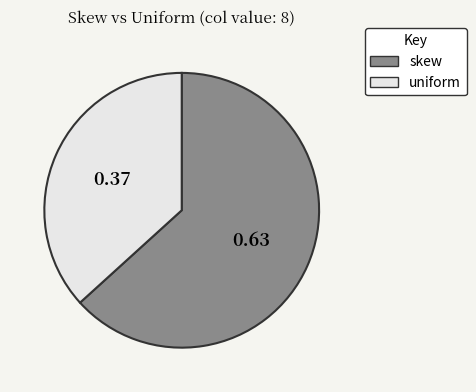

Rank the categories by value from highest to lowest.

skew, uniform